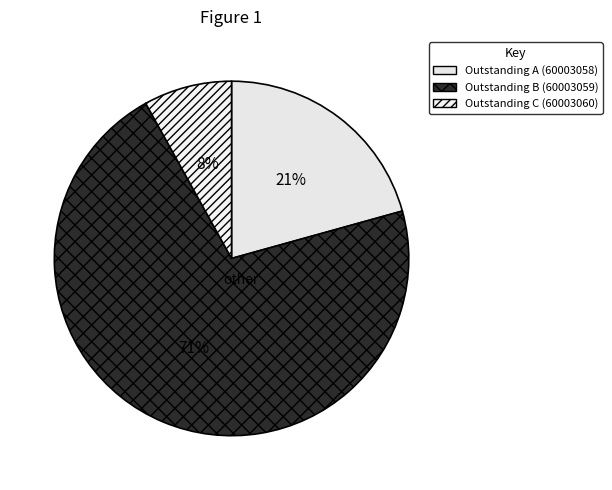

What percentage is NOT represented by Outstanding A (60003058)?

79.3%